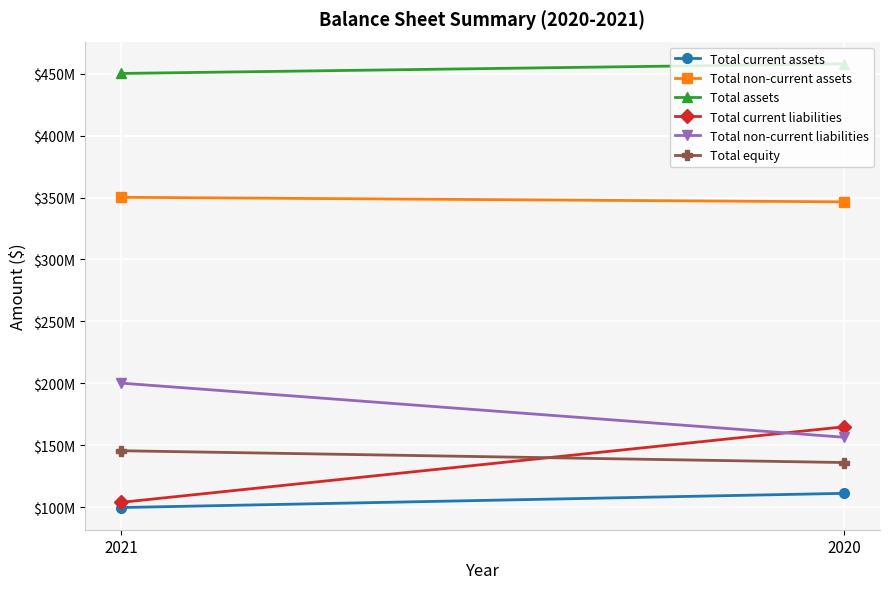

Reading left to right, transcribe all the data shown in this chart.

Total current assets: 2021=99901217	2020=111352232
Total non-current assets: 2021=350177503	2020=346506209
Total assets: 2021=450078720	2020=457858441
Total current liabilities: 2021=104064588	2020=165033665
Total non-current liabilities: 2021=200292953	2020=156617963
Total equity: 2021=145721179	2020=136206813